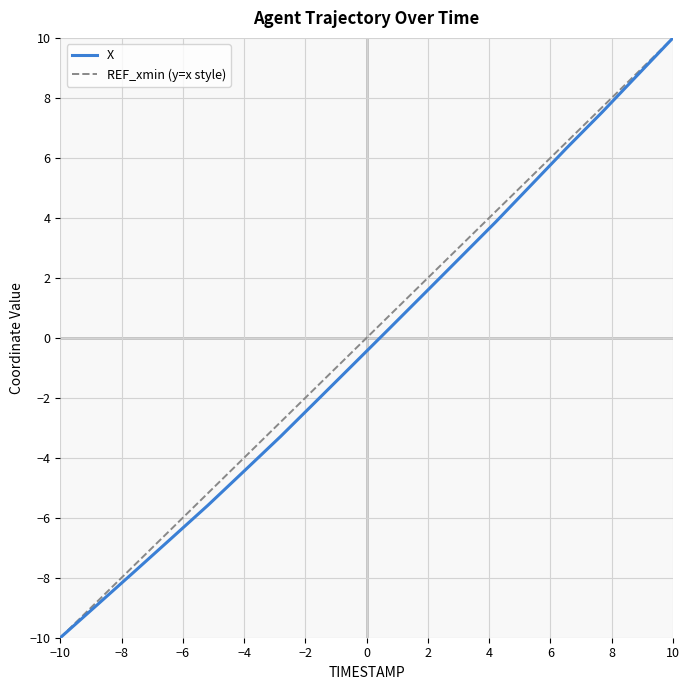

What is the value of the 9th point from the left?

-0.9